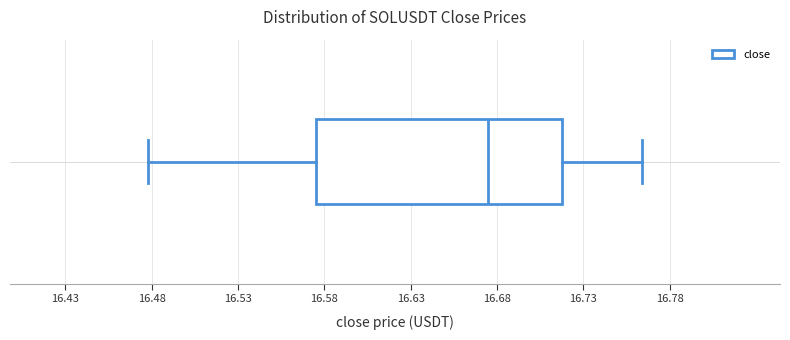

Read this box plot against the x-axis: the position of the median line, the range covered by the box, and the ends of both whiskers. The values are not printed on the chart, so give them approximately, as read against the axis.

median 16.675, box 16.575 to 16.720, whiskers 16.480 to 16.765